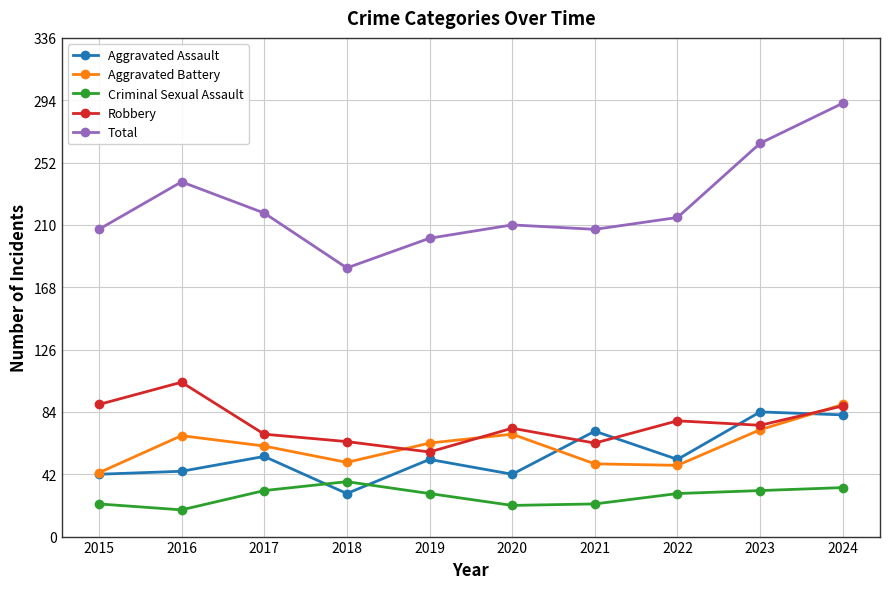

At how many categories does at least one series exceed 55?

10